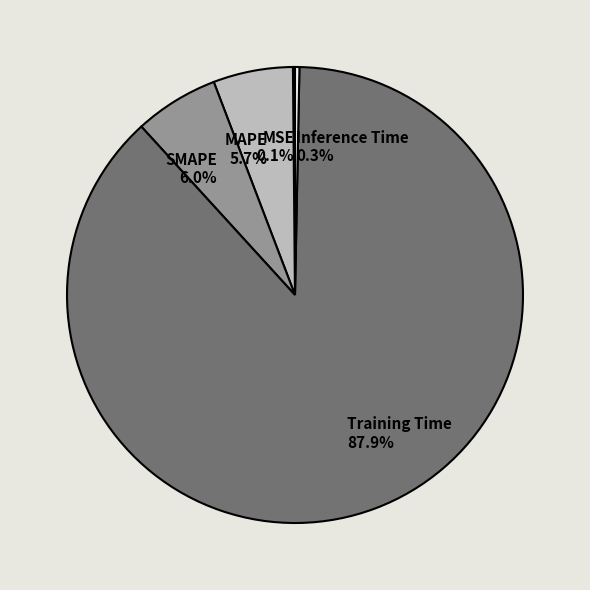

Is there any slice that represents more than half of the pie?

Yes